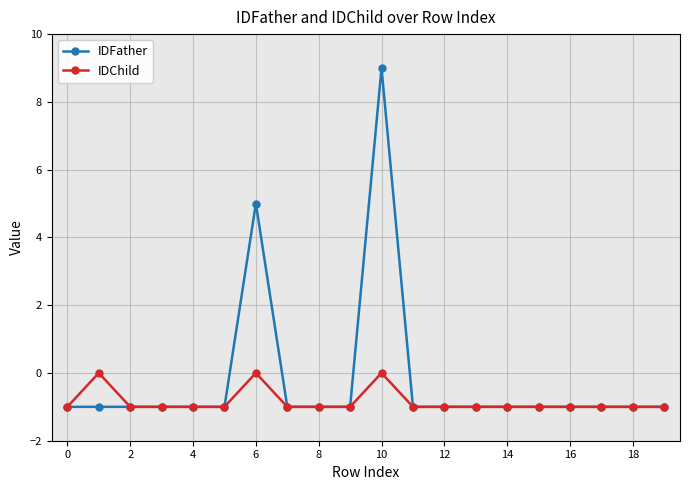

Which series has the largest range (max minus min)?

IDFather